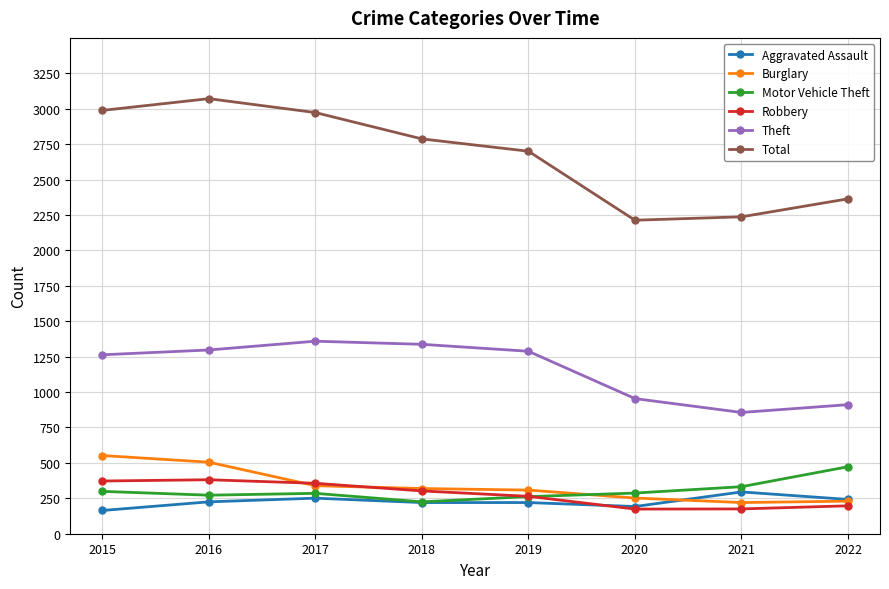

What is the value of the Burglary point at the 2nd from the left?

505